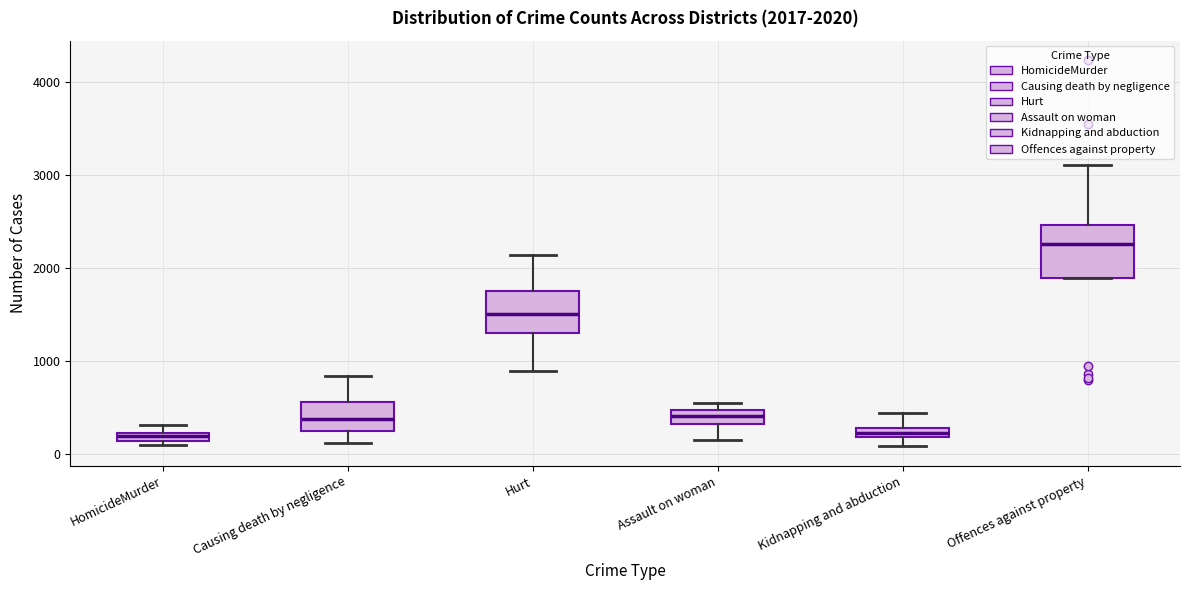

Which box's median line is the highest?

Offences against property